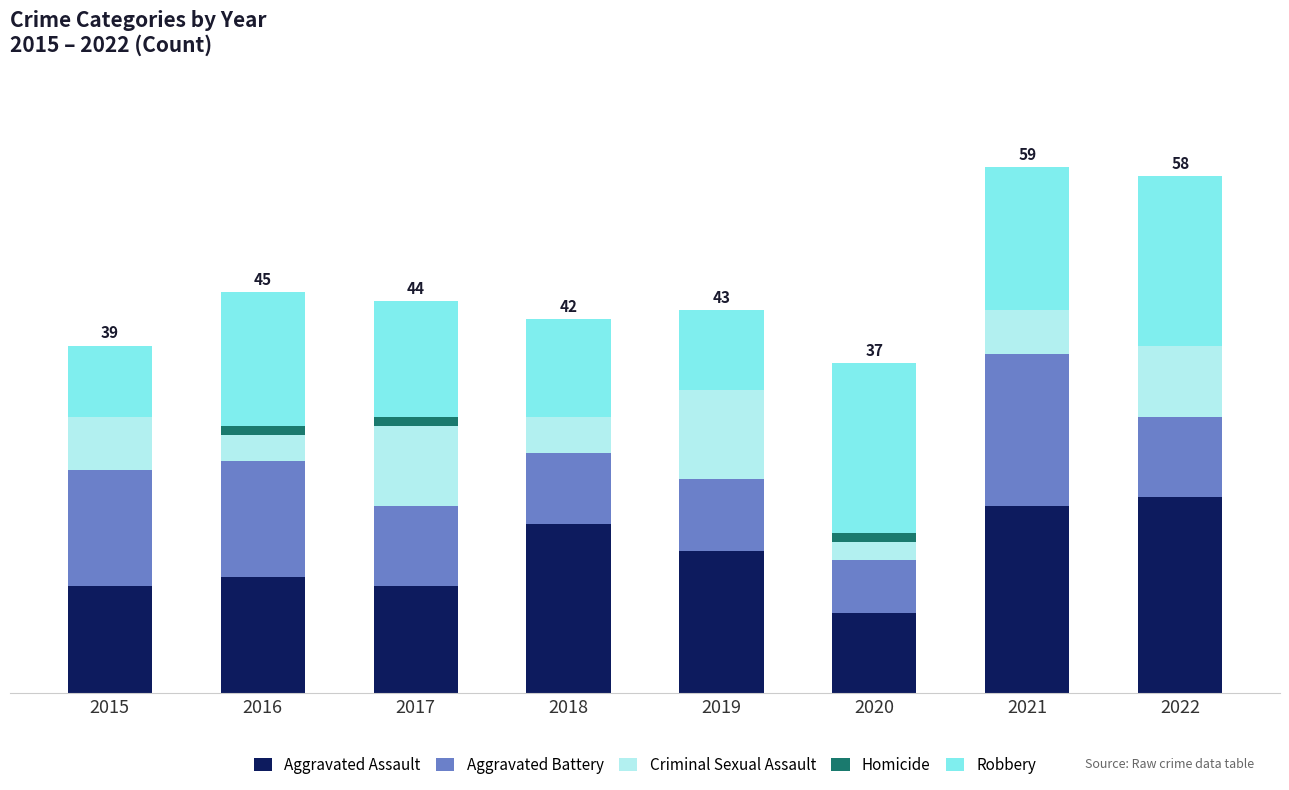

Is it true that Robbery equals 8 at 2018?

False